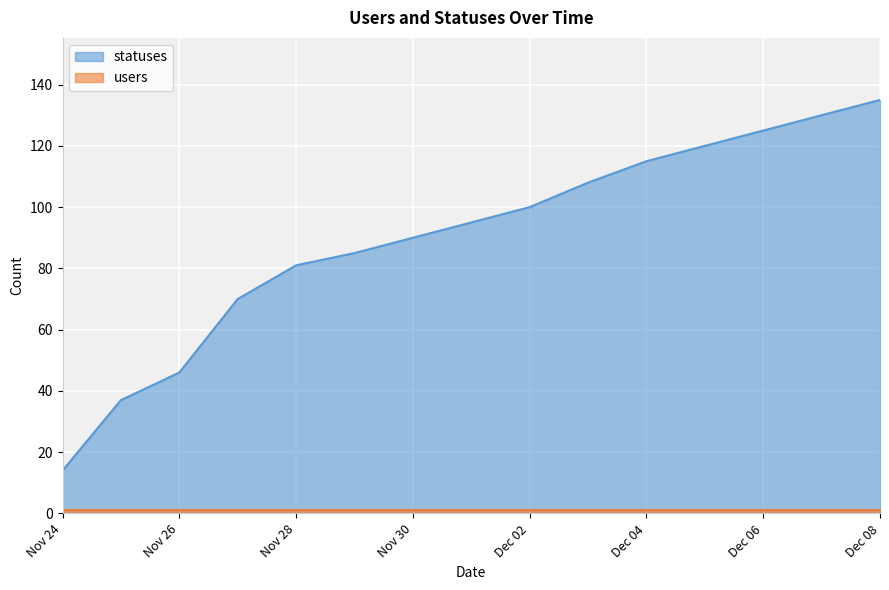

What is the difference between the second highest and second lowest values?

93